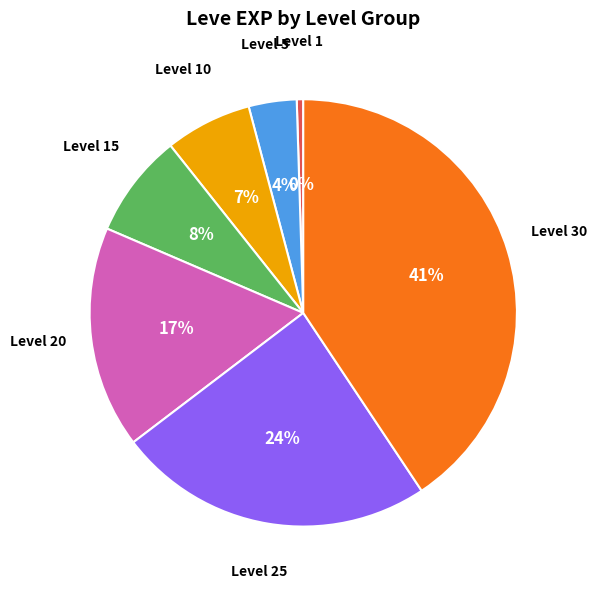

Is there any slice that represents more than half of the pie?

No